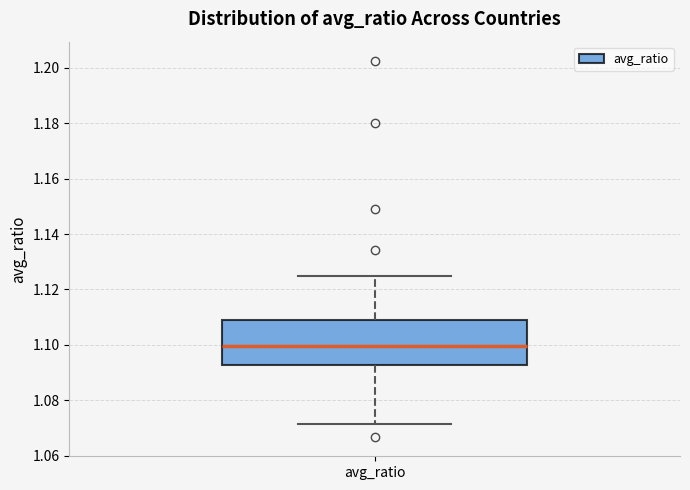

Transcribe this box plot: give where the median line is, the range the box spans, and where the two whiskers end, as read against the y-axis. The values are not printed on the chart, so give them approximately, as read against the axis.

median 1.100, box 1.092 to 1.108, whiskers 1.072 to 1.126